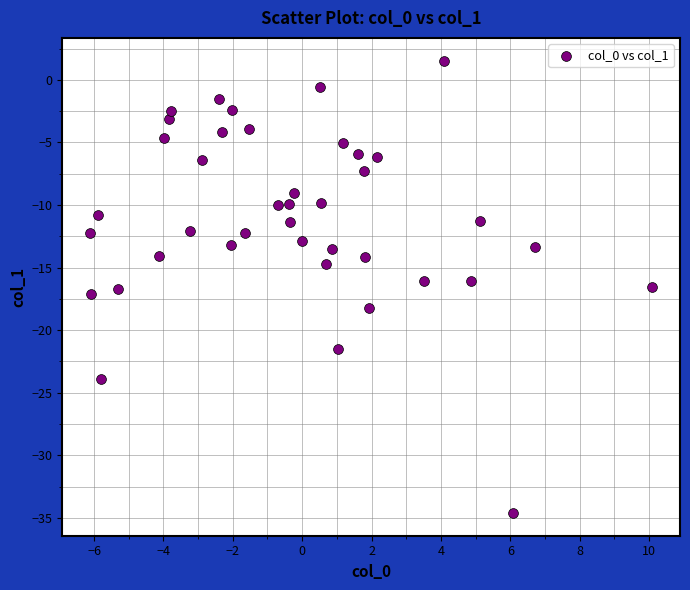

What is the range of X values (max minus min)?

16.2